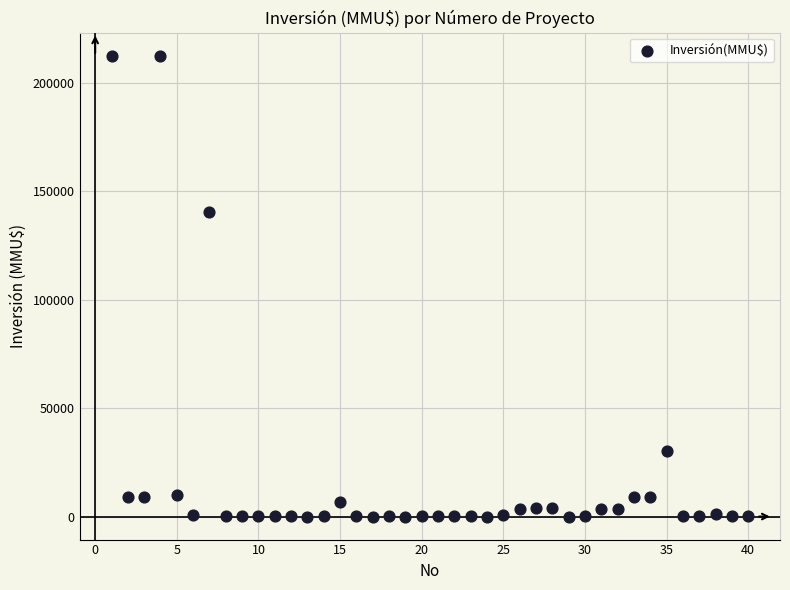

What is the range of X values (max minus min)?

39